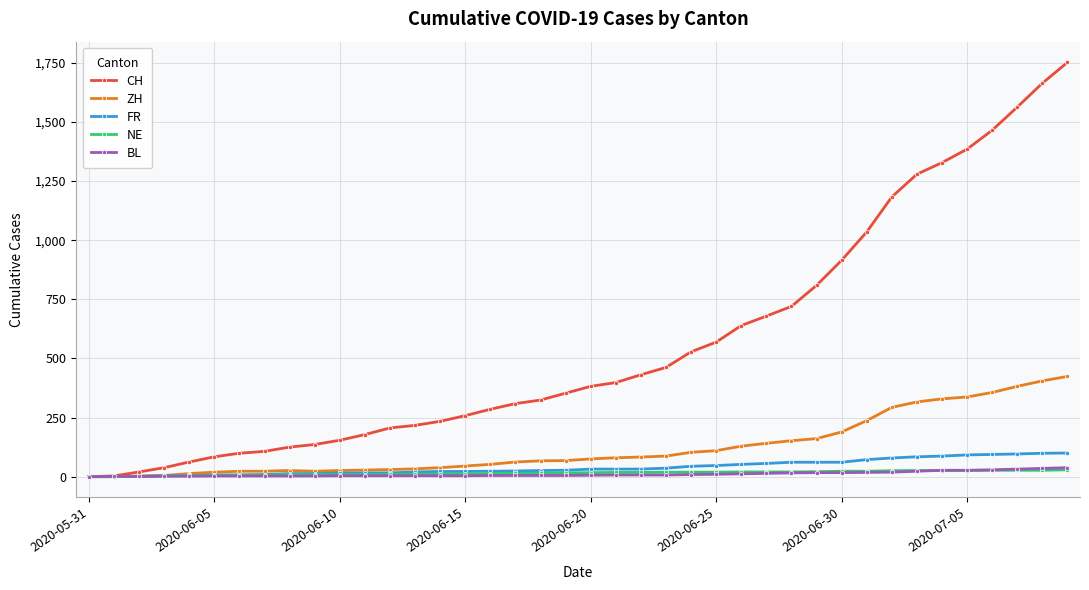

Which series has the largest total across all categories?

CH